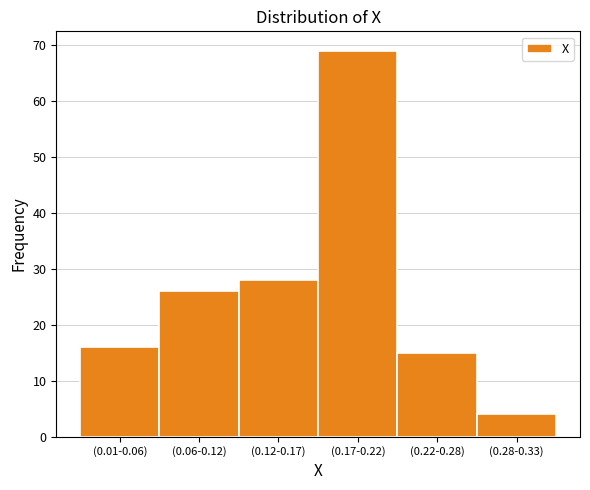

Reading left to right, transcribe all the data shown in this chart.

(0.01-0.06)=16	(0.06-0.12)=26	(0.12-0.17)=28	(0.17-0.22)=69	(0.22-0.28)=15	(0.28-0.33)=4